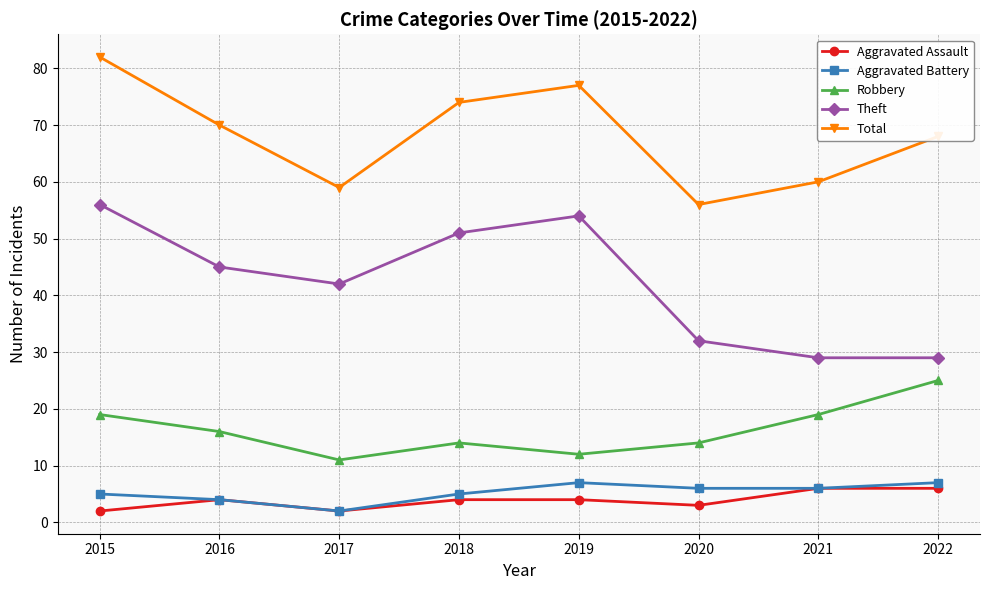

True or false: Total and Aggravated Battery intersect in this chart.

False